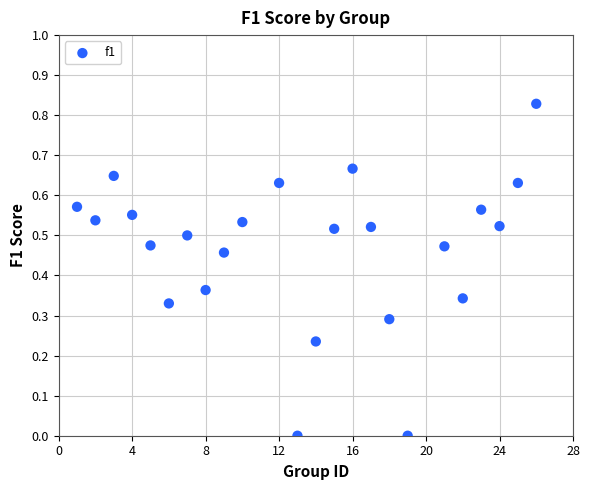

How many points are shown in the scatter plot?

24